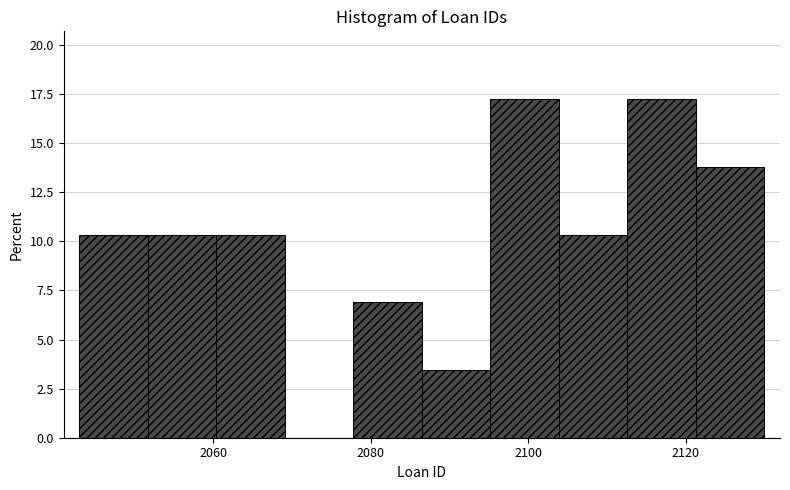

How tall is the bar that spans 2060 to 2070 on the x-axis? Neither the bar edges nor the heights are printed on the chart, so give them approximately, as read against the axes.

10.5